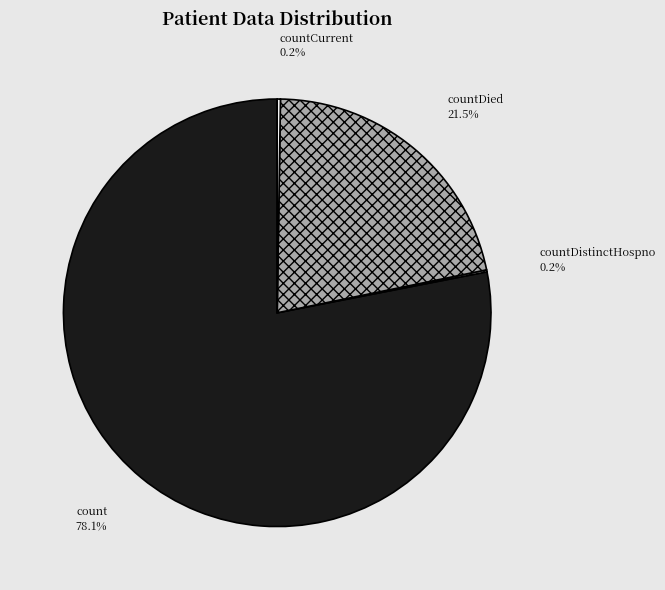

Does any single category account for the majority?

Yes